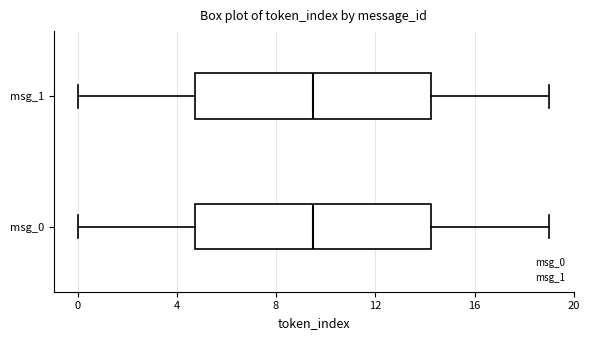

Where does the median line of the box for msg_1 sit on the x-axis? The values are not printed on the chart, so give them approximately, as read against the axis.

9.5